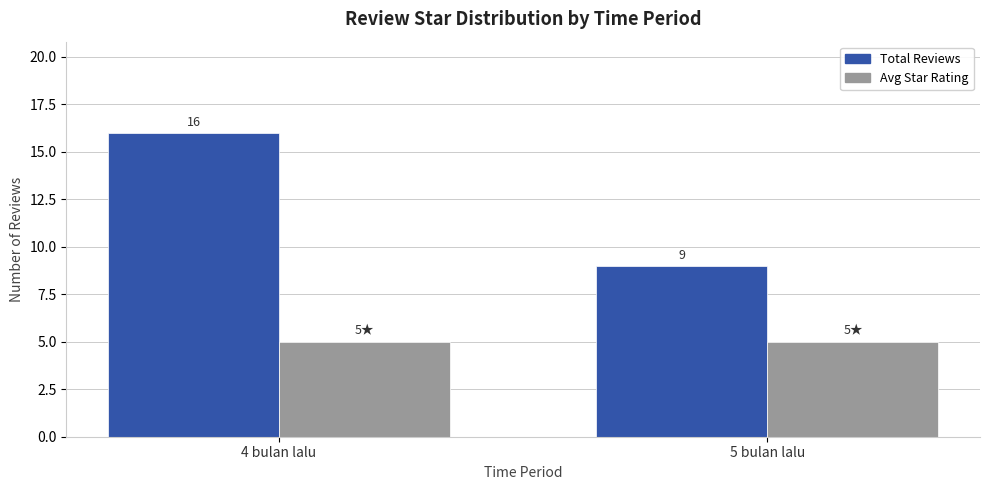

What position from the right is 4 bulan lalu?

2